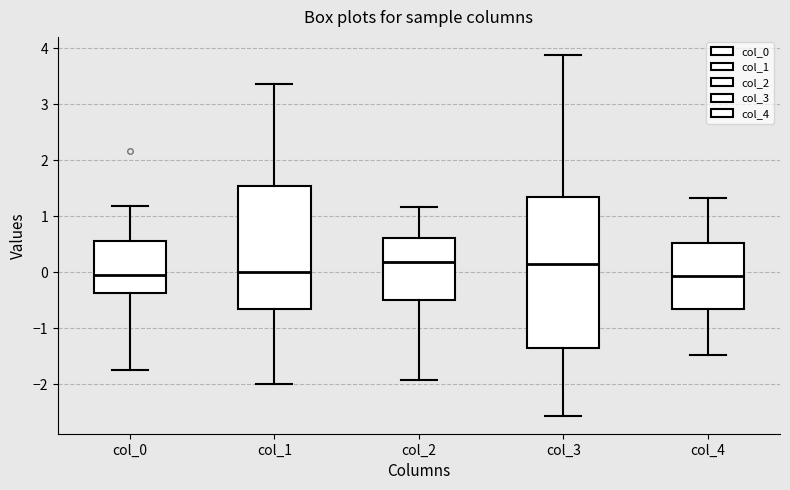

Reading left to right, read every box against the y-axis: the position of its median line, the range the box covers, and the ends of its whiskers. The values are not printed on the chart, so give them approximately, as read against the axis.

col_0: median 0.0, box -0.4 to 0.6, whiskers -1.7 to 1.2
col_1: median 0.0, box -0.7 to 1.5, whiskers -2.0 to 3.4
col_2: median 0.2, box -0.5 to 0.6, whiskers -1.9 to 1.2
col_3: median 0.1, box -1.3 to 1.4, whiskers -2.6 to 3.9
col_4: median -0.1, box -0.6 to 0.5, whiskers -1.5 to 1.3